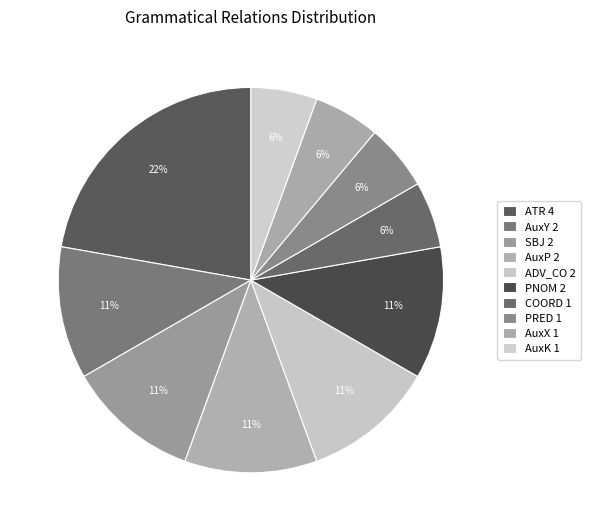

What percentage is NOT represented by AuxP?

88.9%